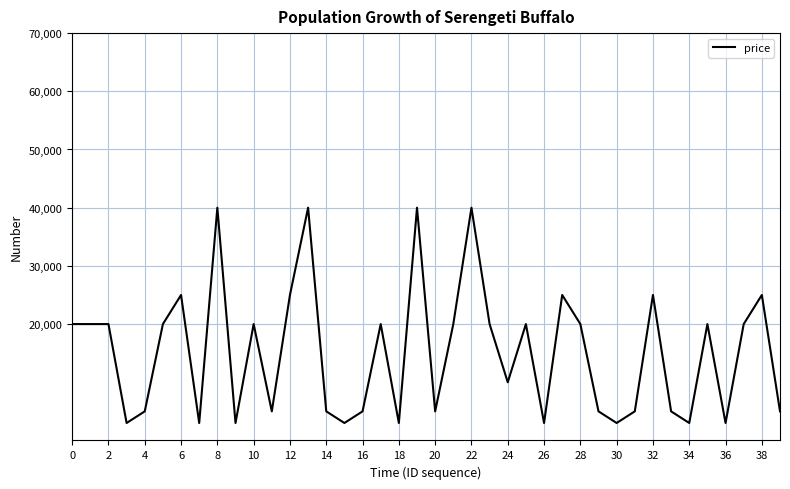

What is the minimum value shown in the chart?

3000